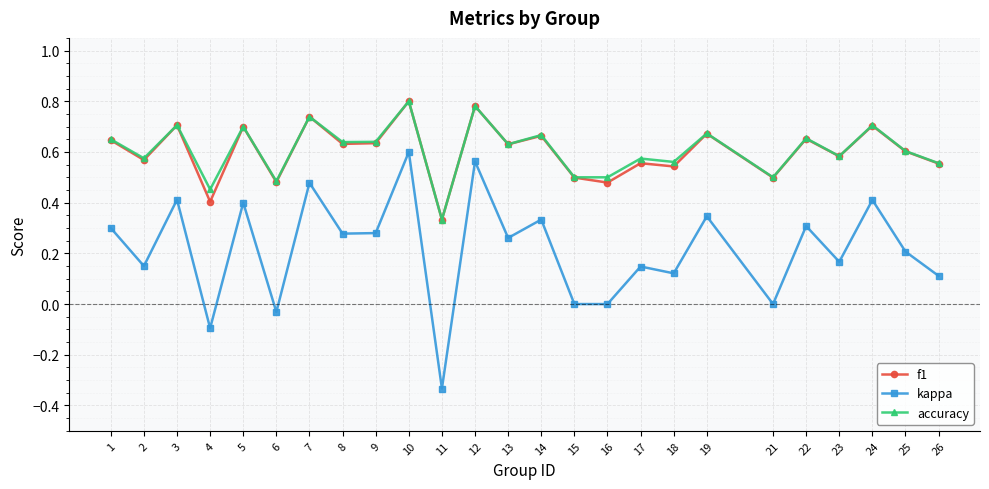

Is the value of f1 at 13 greater than the value of accuracy at 15?

Yes